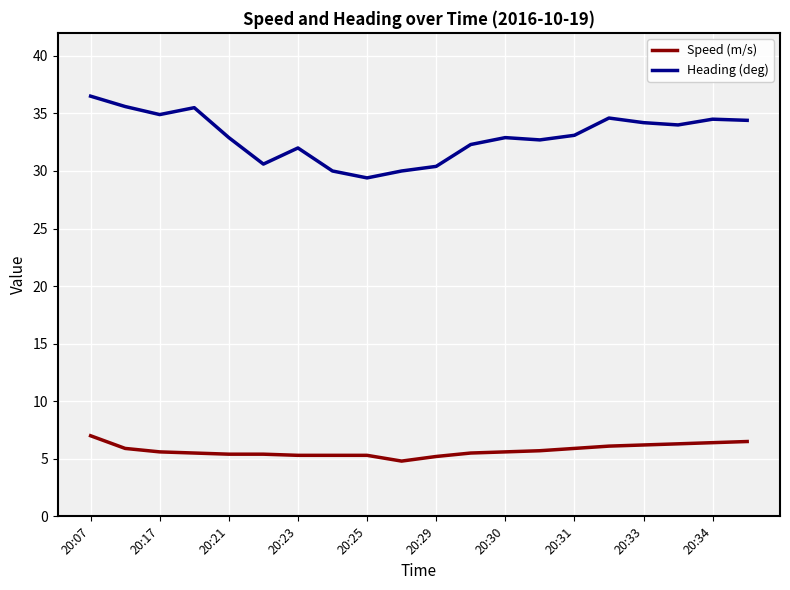

What is the lowest value of the Speed (m/s) series?

4.8